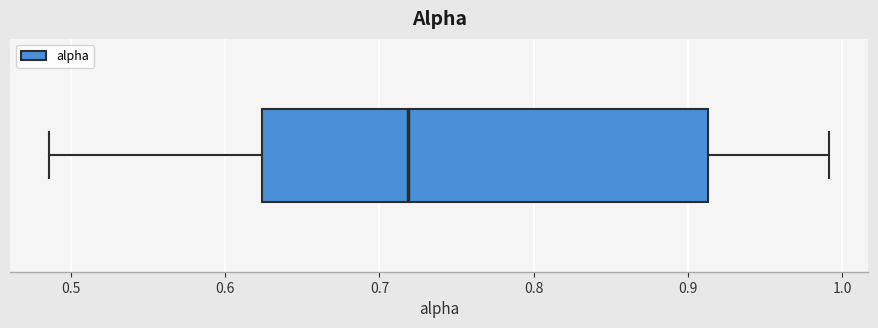

Where does the left whisker of the box end on the x-axis? The values are not printed on the chart, so give them approximately, as read against the axis.

0.49